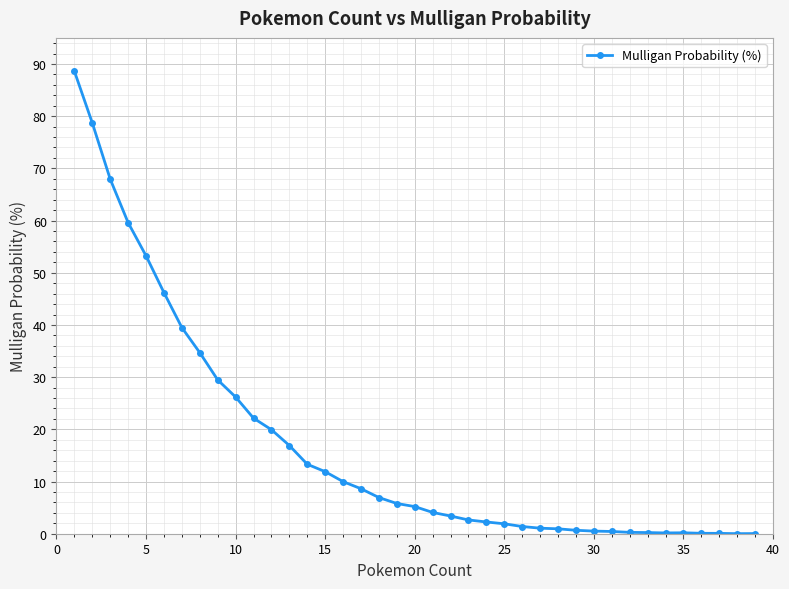

What is the value of the 6th point from the left?

46.2